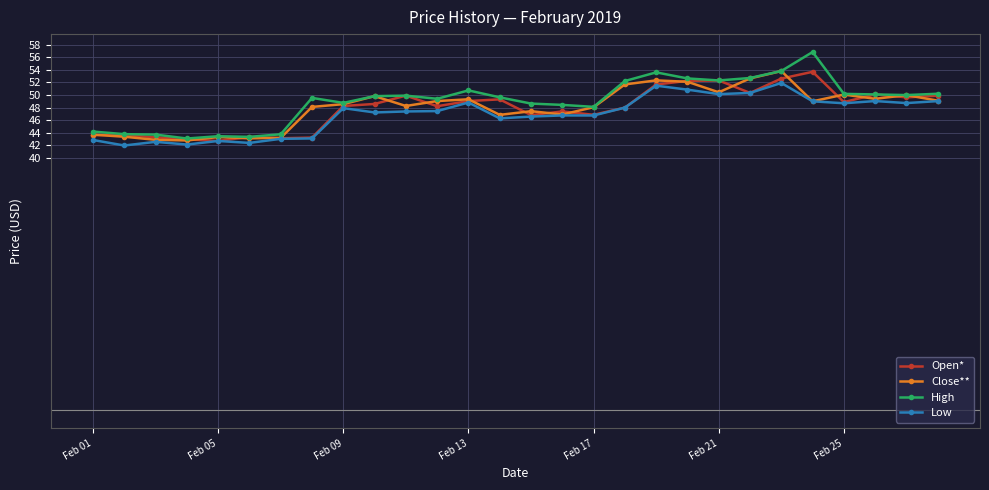

Which series has the widest spread of values?

High